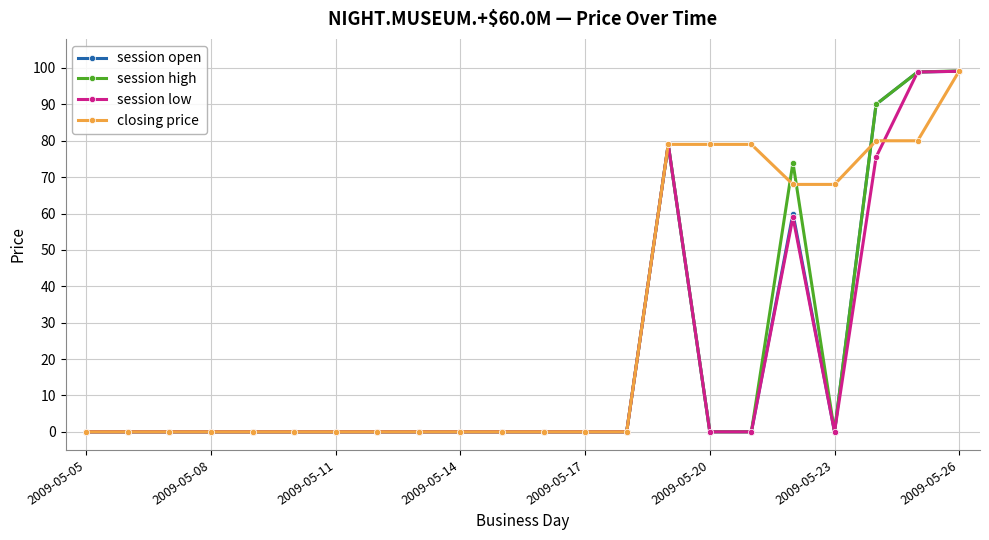

At how many categories does at least one series exceed 71?

7